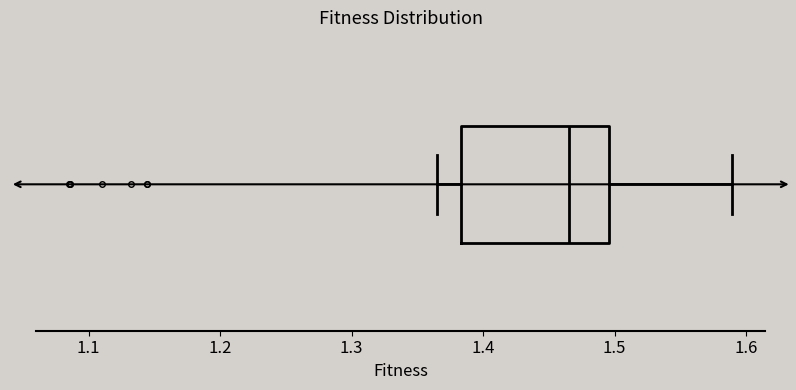

Transcribe this box plot: give where the median line is, the range the box spans, and where the two whiskers end, as read against the x-axis. The values are not printed on the chart, so give them approximately, as read against the axis.

median 1.47, box 1.38 to 1.50, whiskers 1.37 to 1.59